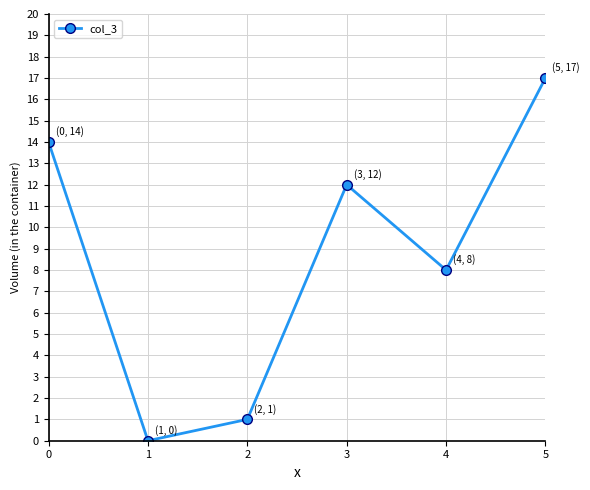

What is the change in value from 3 to 5?

+5